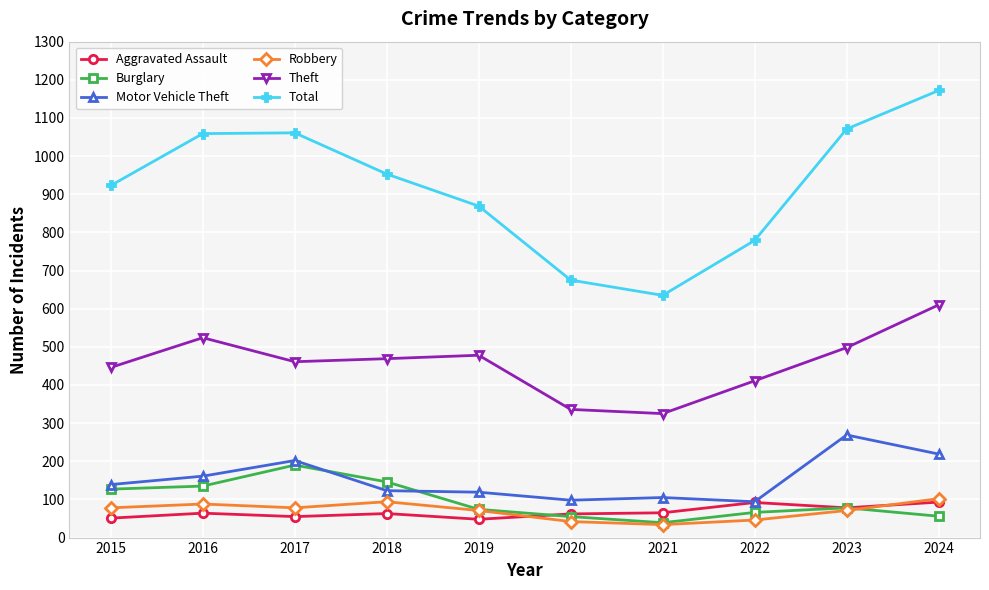

Is it true that Robbery equals 150 at 2018?

False